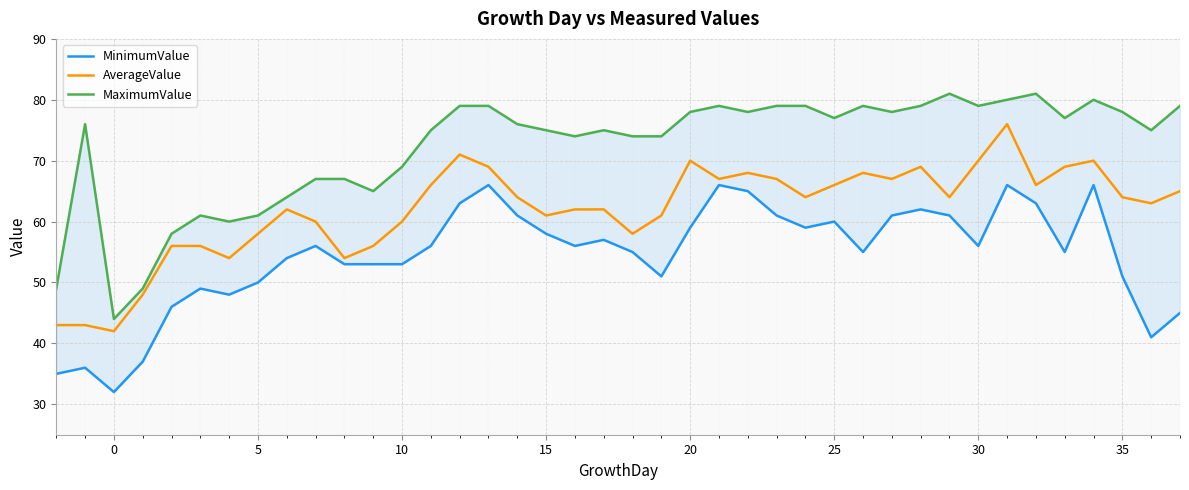

True or false: AverageValue has a value of 108 at 25.

False